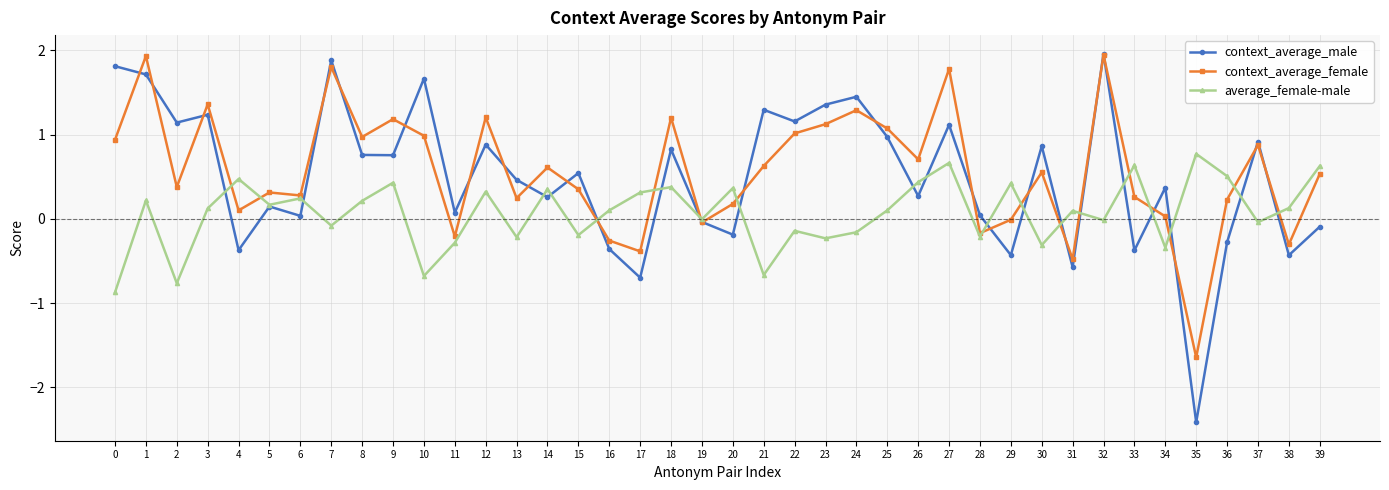

Rank the series at 0 from highest to lowest value.

context_average_male, context_average_female, average_female-male